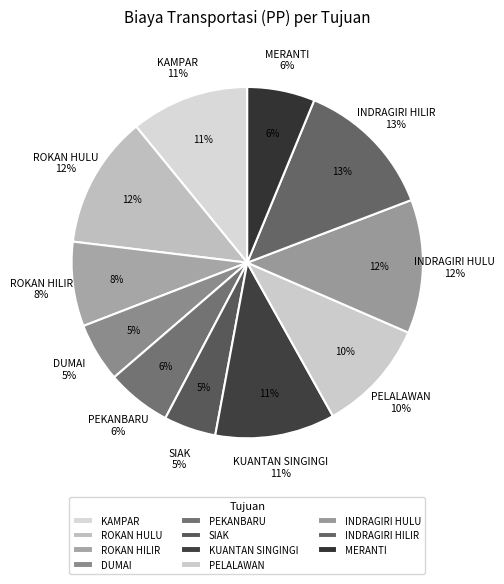

What is the smallest slice in the pie chart?

SIAK